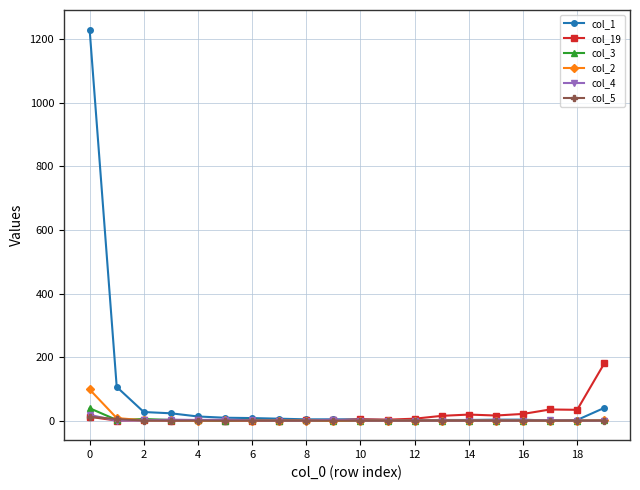

At how many categories does at least one series exceed 1157?

1